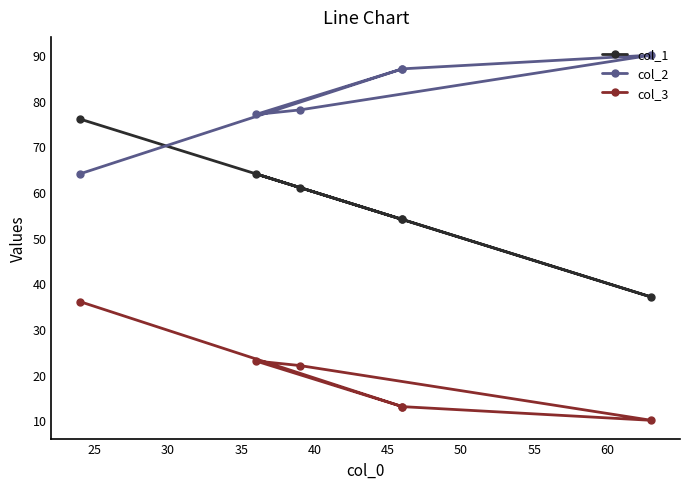

How many lines are shown in the chart?

3